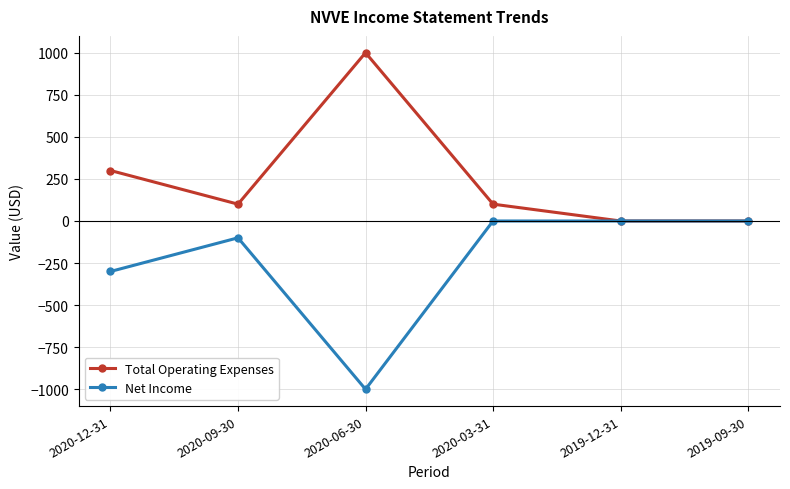

What is the label of the 3rd point from the right?

2020-03-31